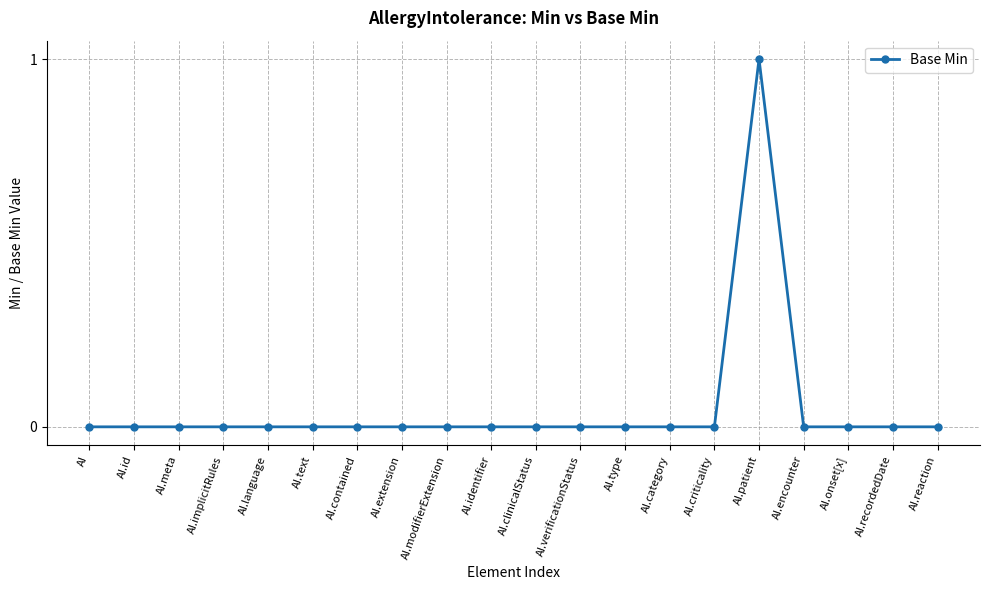

Reading left to right, extract all data points from this chart.

AI=0	AI.id=0	AI.meta=0	AI.implicitRules=0	AI.language=0	AI.text=0	AI.contained=0	AI.extension=0	AI.modifierExtension=0	AI.identifier=0	AI.clinicalStatus=0	AI.verificationStatus=0	AI.type=0	AI.category=0	AI.criticality=0	AI.patient=1	AI.encounter=0	AI.onset[x]=0	AI.recordedDate=0	AI.reaction=0